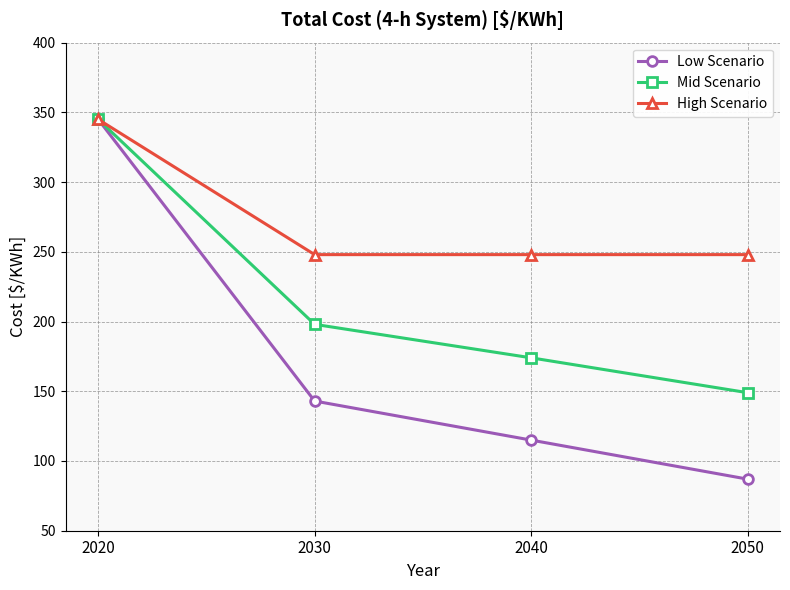

Which series changed the most between 2020 and 2050?

Low Scenario